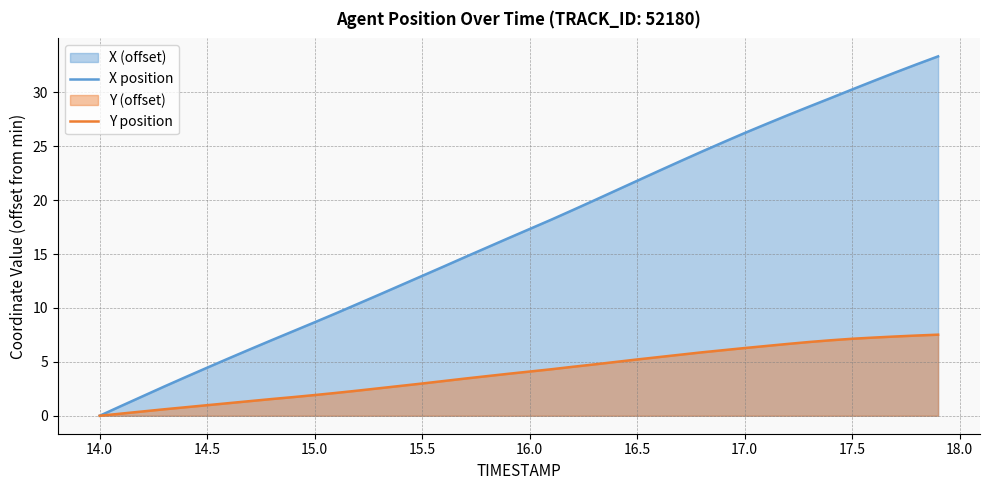

Reading left to right, extract all data points from this chart.

X position: 0.0	0.9	1.8	2.7	3.6	4.5	5.3	6.2	7.0	7.8	8.7	9.5	10.4	11.2	12.1	13.0	13.8	14.7	15.6	16.5	17.3	18.2	19.1	20.0	20.9	21.8	22.7	23.6	24.5	25.4	26.2	27.1	27.9	28.7	29.5	30.3	31.1	31.8	32.6	33.3
Y position: 0.0	0.2	0.4	0.6	0.8	1.0	1.2	1.4	1.6	1.7	1.9	2.1	2.3	2.6	2.8	3.0	3.2	3.4	3.7	3.9	4.1	4.3	4.5	4.8	5.0	5.2	5.4	5.7	5.9	6.1	6.3	6.5	6.7	6.8	7.0	7.1	7.2	7.3	7.4	7.5